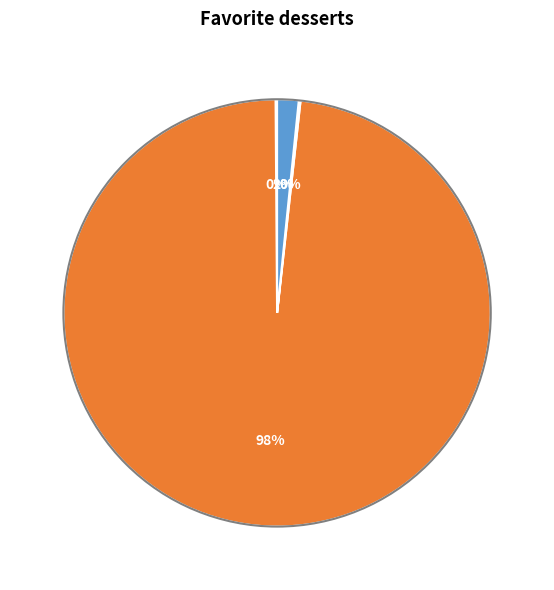

Does any single category account for the majority?

Yes